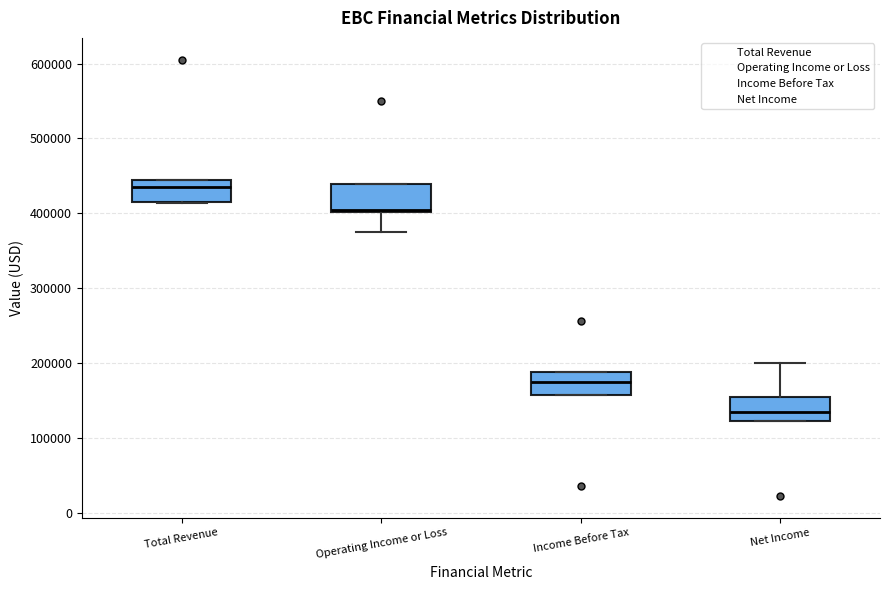

Where does the median line of the box for Operating Income or Loss sit on the y-axis? The values are not printed on the chart, so give them approximately, as read against the axis.

410000